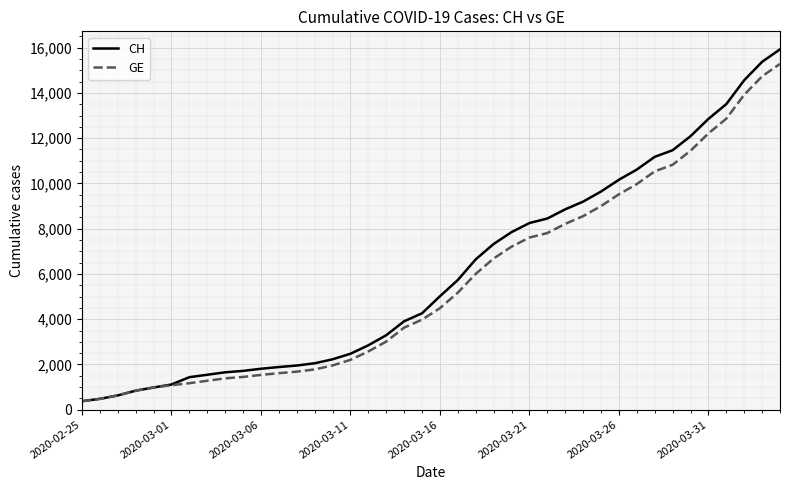

What is the minimum value shown in the chart?

375